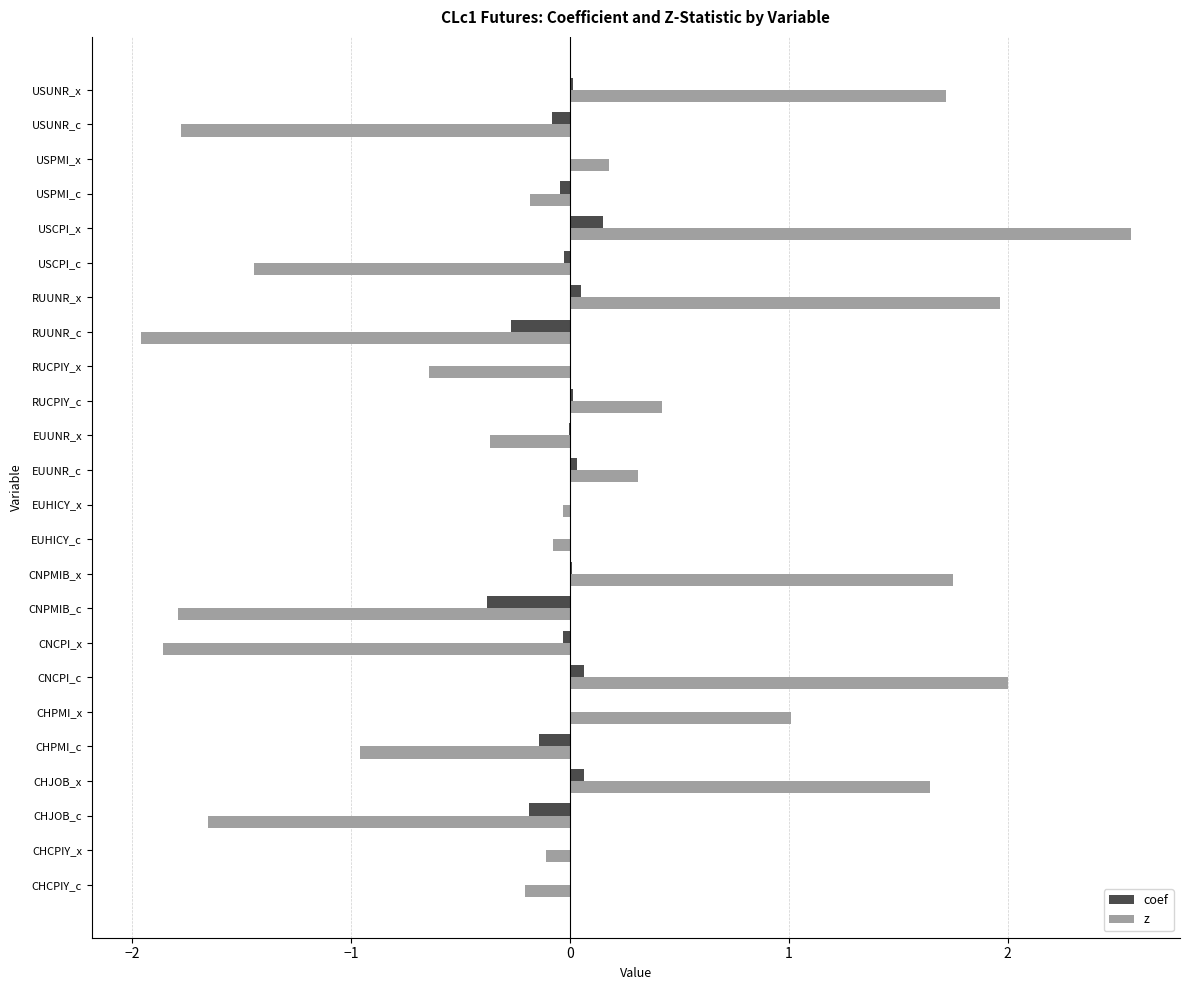

Between EUUNR_x and USUNR_c, which series saw the biggest shift?

z